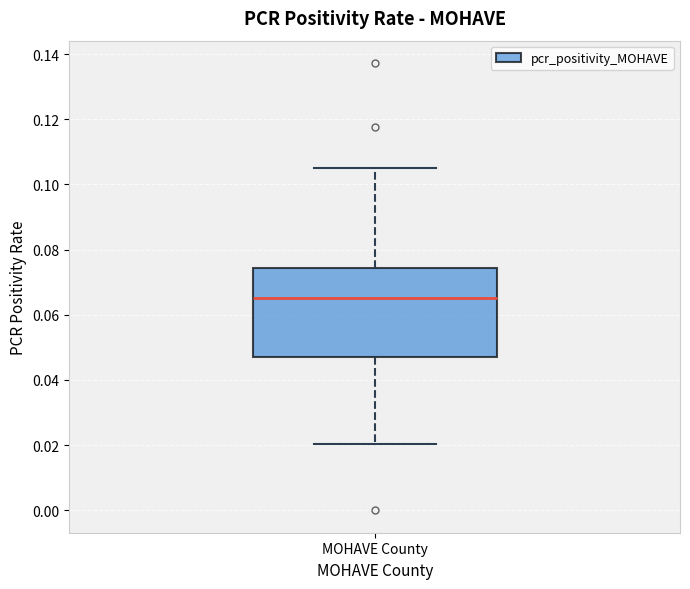

Where is the lower edge of the box for MOHAVE County on the y-axis? The values are not printed on the chart, so give them approximately, as read against the axis.

0.048